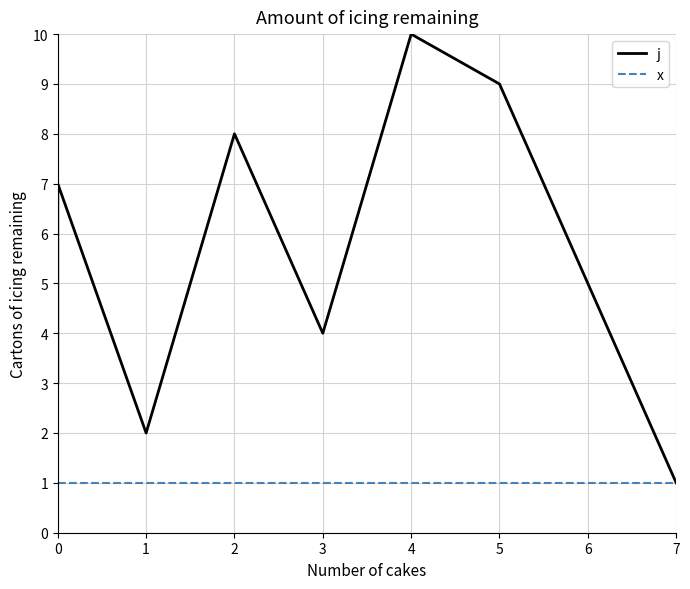

Is this an area chart (filled region under the line)?

No